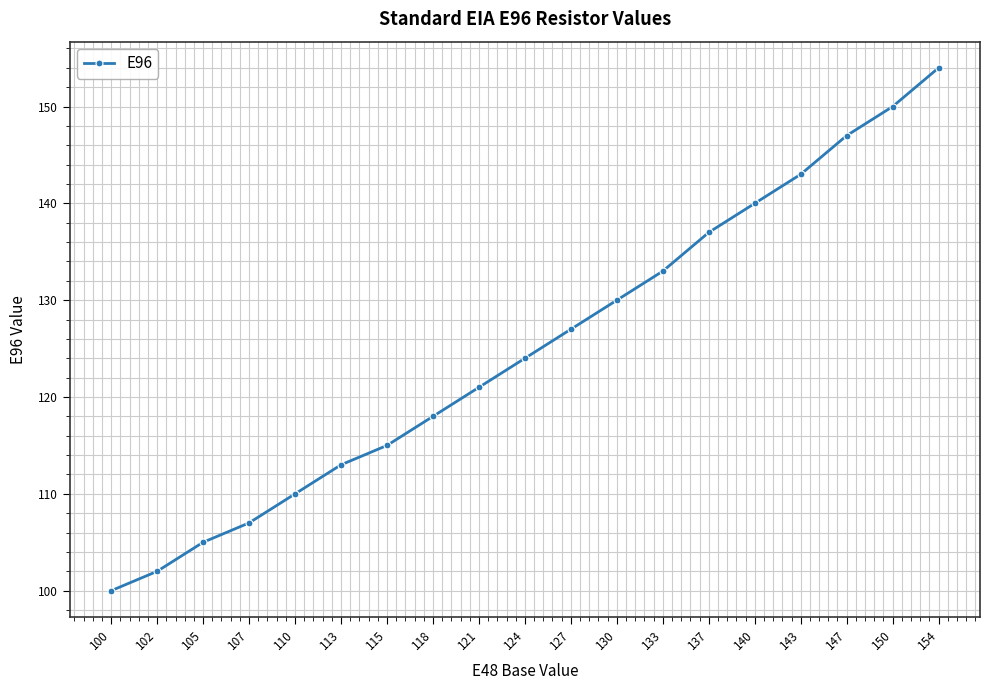

List the labels in order of value, largest first.

154, 150, 147, 143, 140, 137, 133, 130, 127, 124, 121, 118, 115, 113, 110, 107, 105, 102, 100